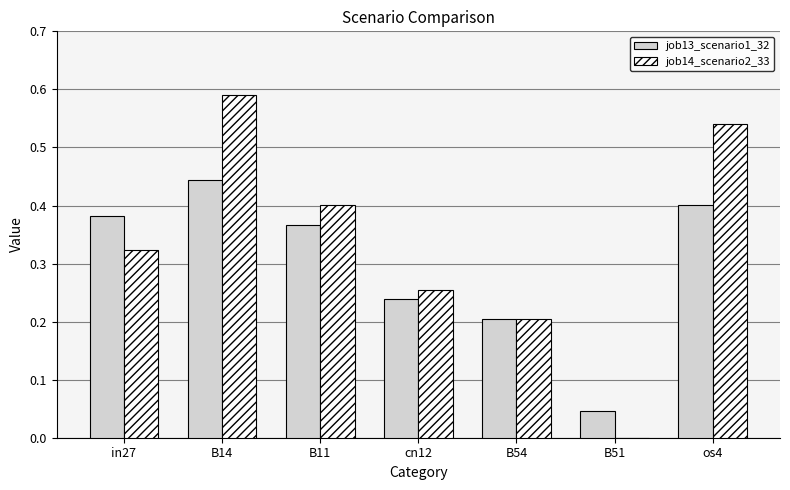

What is the difference between the job13_scenario1_32 values at B14 and in27?

0.1